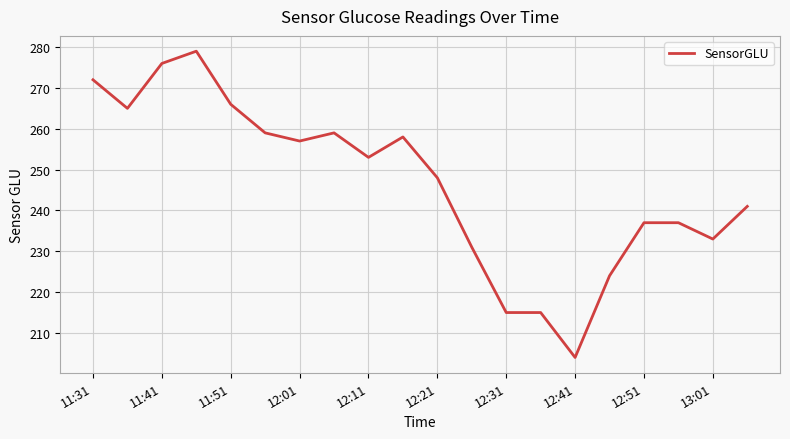

What is the greatest value displayed?

279